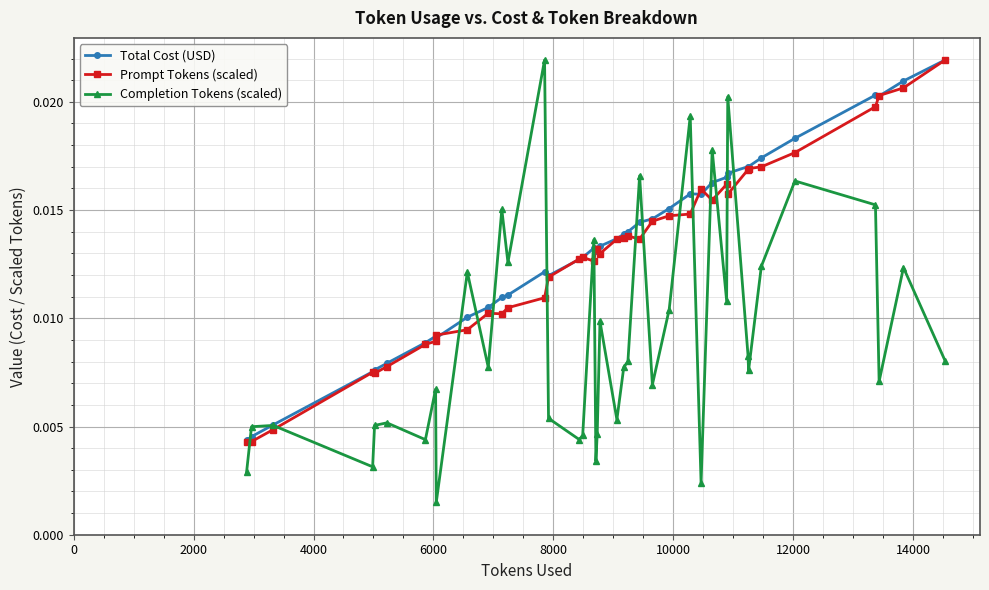

Which series has the largest total across all categories?

Total Cost (USD)